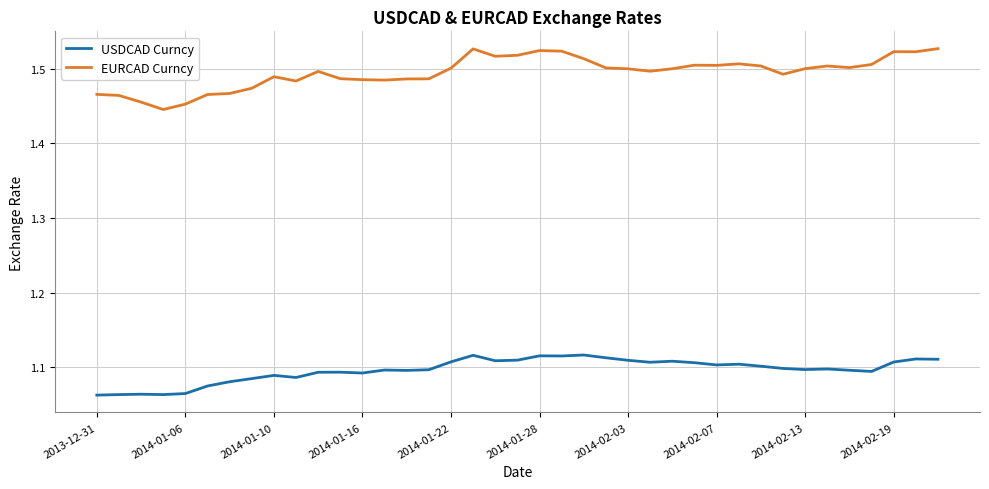

At how many categories does at least one series exceed 1?

39